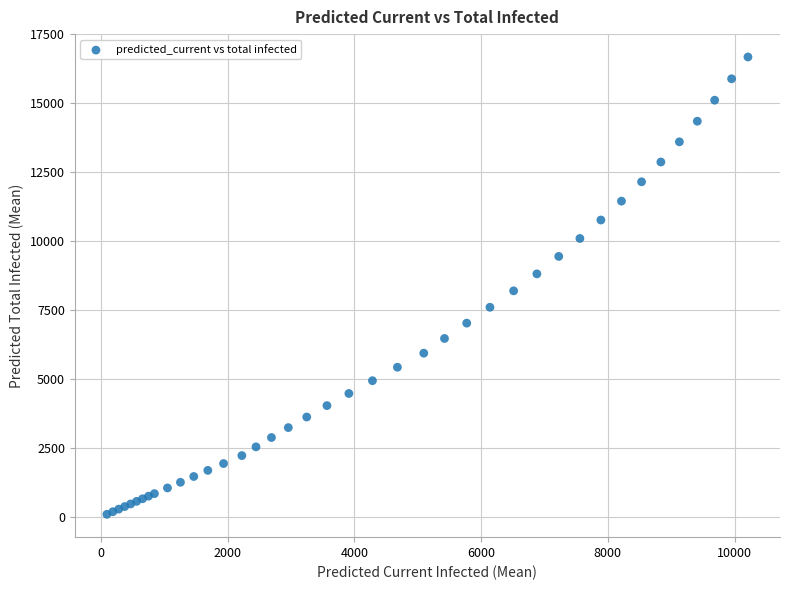

What Y value in the scatter plot is closest to 8388?

8200